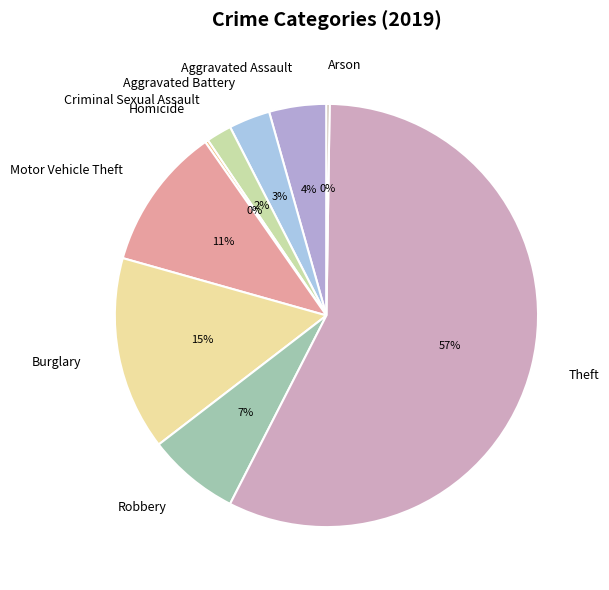

Which has a higher value, Theft or Burglary?

Theft